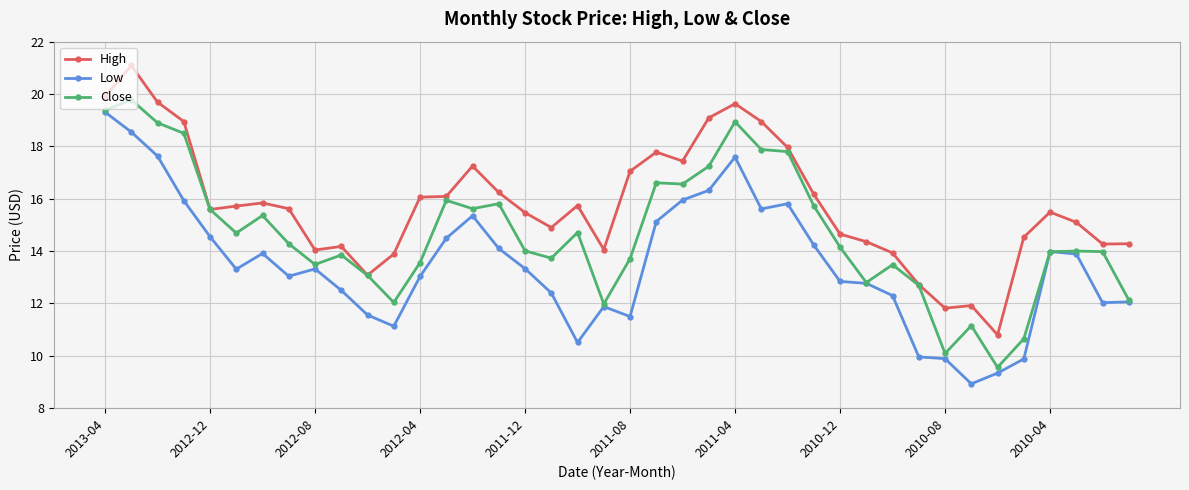

What is the maximum value shown in the chart?

21.1